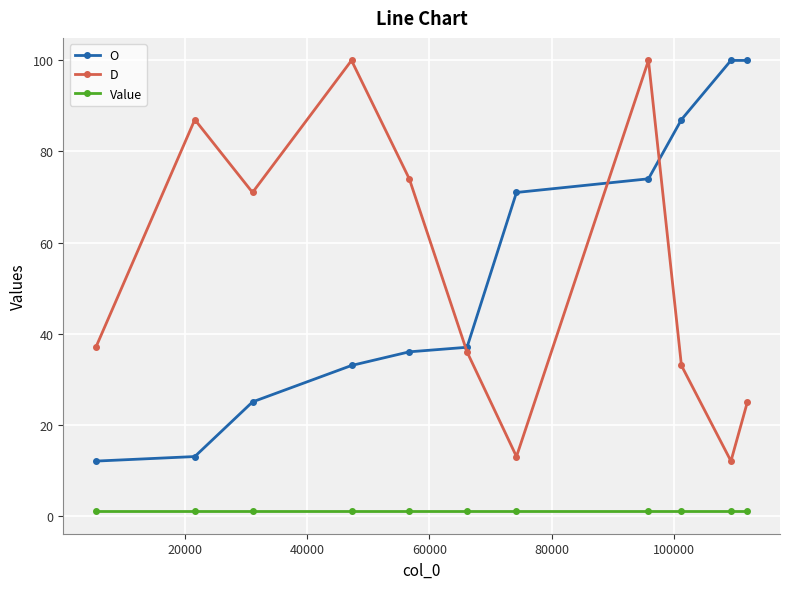

What is the difference between the maximum and second lowest values in the O series?

87.0